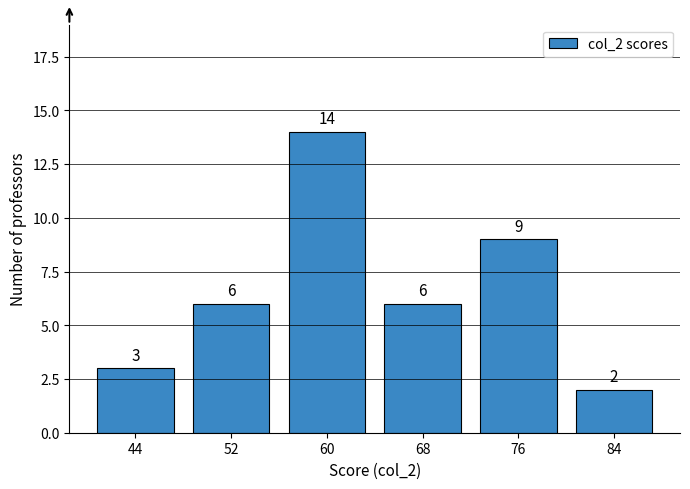

Reading left to right, what are all the values shown in this chart?

44=3	52=6	60=14	68=6	76=9	84=2